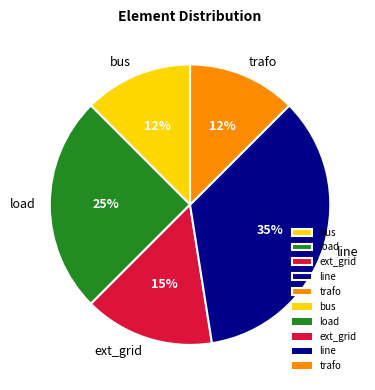

Which category has the biggest portion of the pie?

line